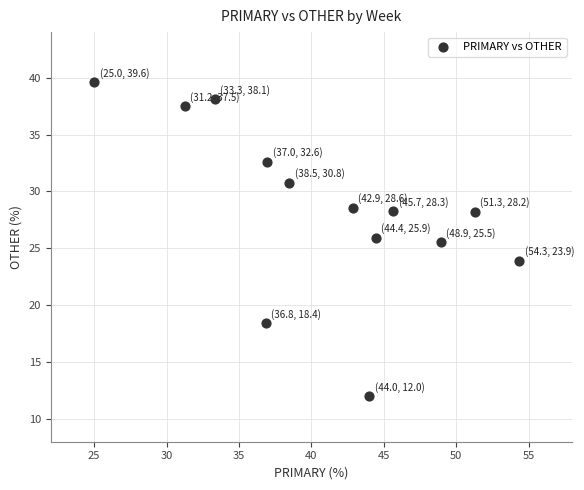

What Y value in the scatter plot is closest to 25?

25.5